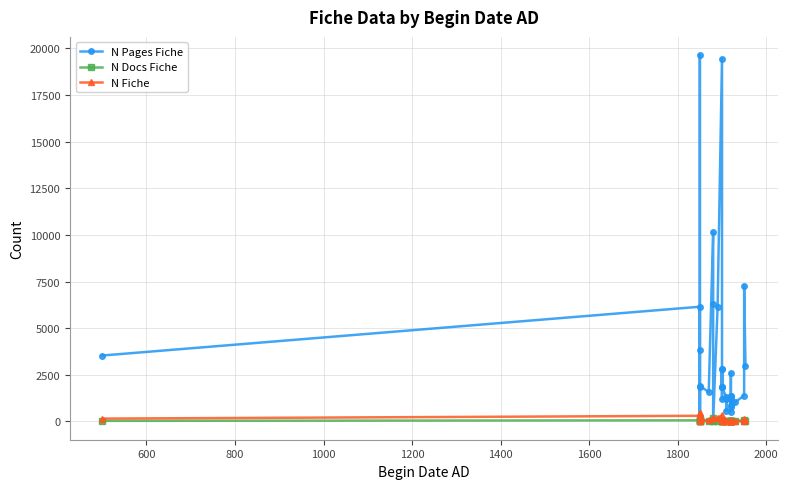

What is the value of the N Docs Fiche point at the 13th from the left?

40